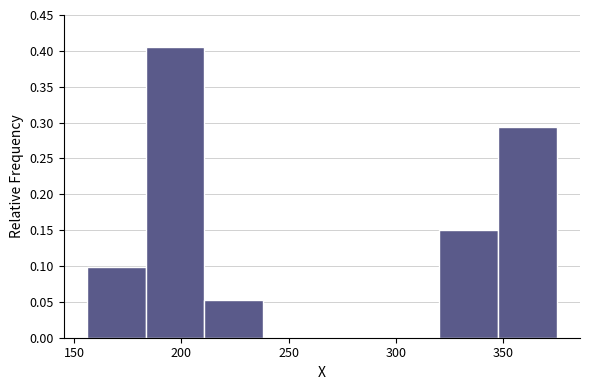

Over which range of the x-axis is the bar tallest?

185 to 210